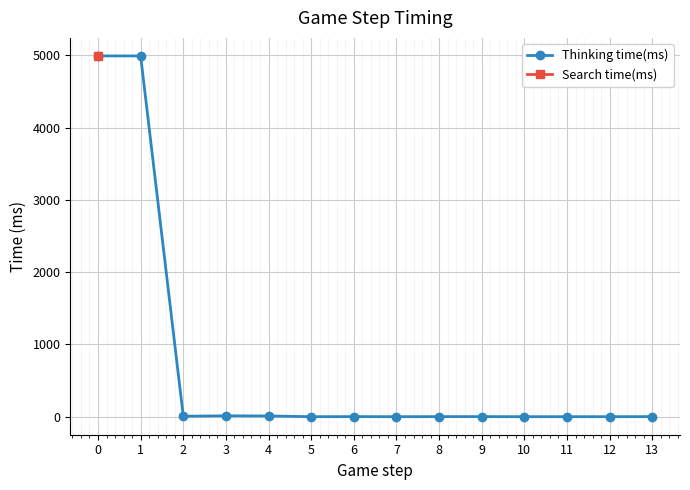

Where is the first local minimum?

2